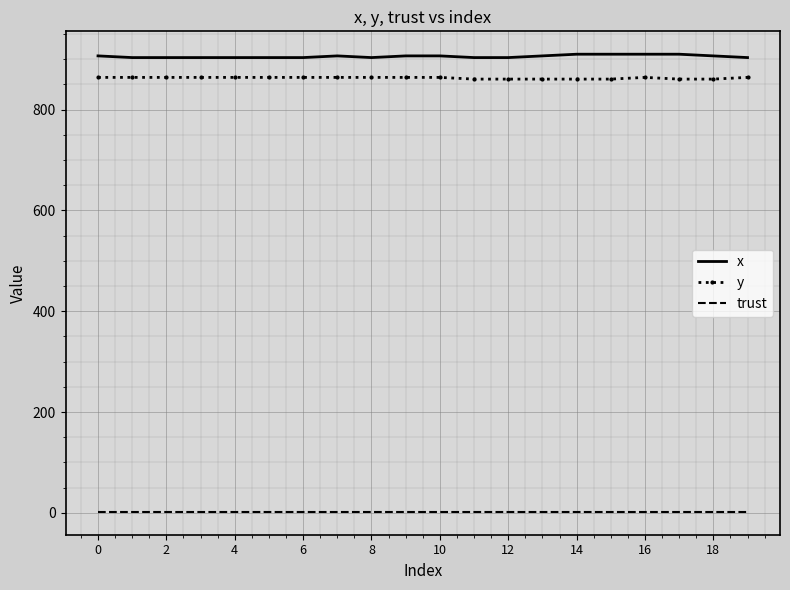

Which series has the largest total across all categories?

x